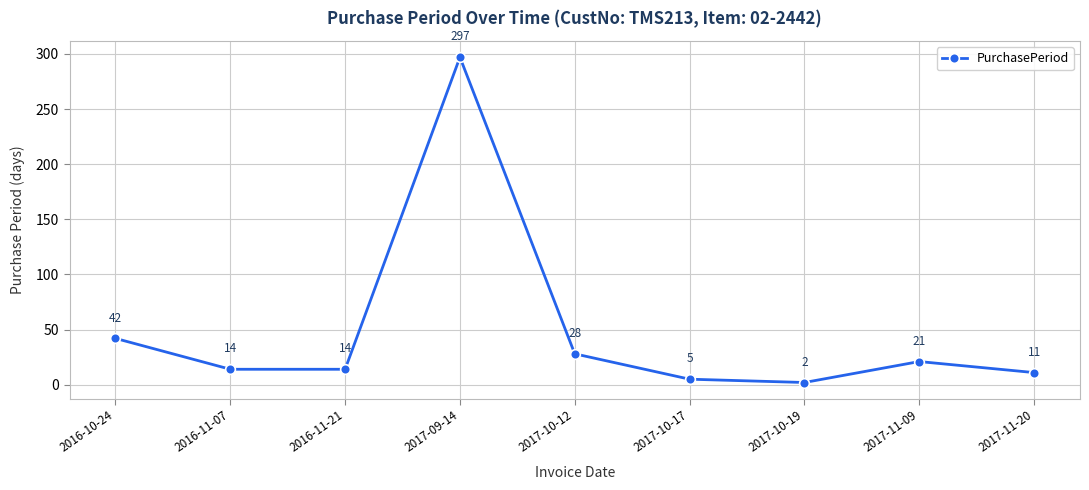

True or false: the data has more than 0 interior local peaks.

True